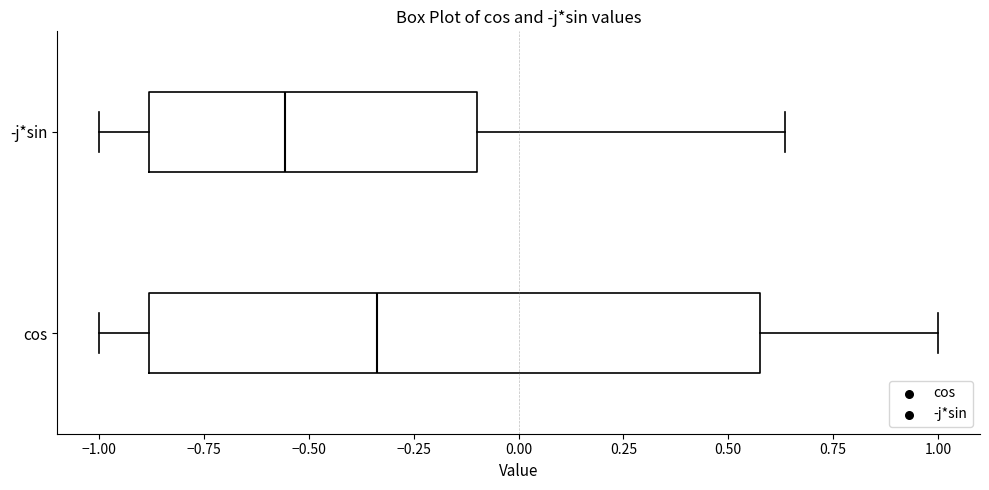

Reading bottom to top, read every box against the x-axis: the position of its median line, the range the box covers, and the ends of its whiskers. The values are not printed on the chart, so give them approximately, as read against the axis.

cos: median -0.35, box -0.90 to 0.60, whiskers -1.00 to 1.00
-j*sin: median -0.55, box -0.90 to -0.10, whiskers -1.00 to 0.65